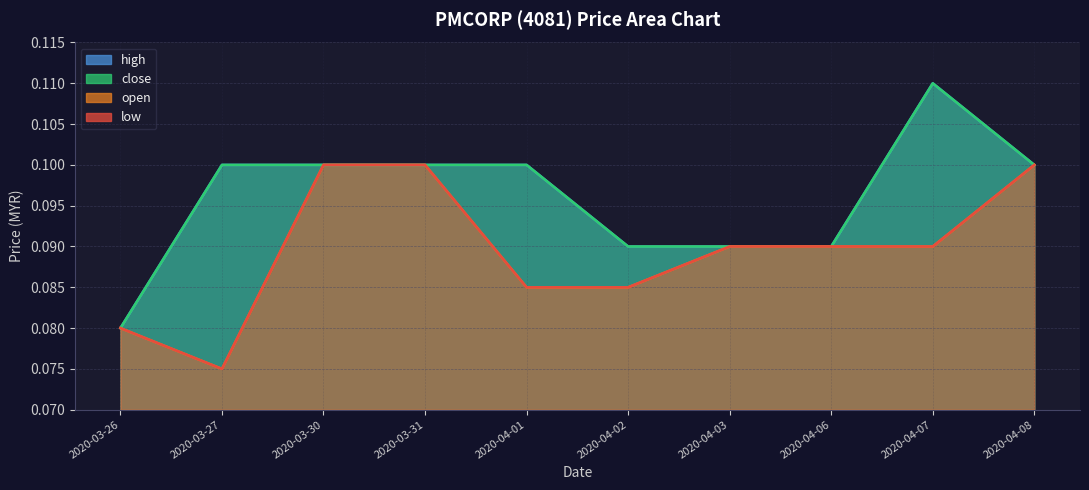

Between 2020-04-01 and 2020-03-31, which is larger?

2020-03-31